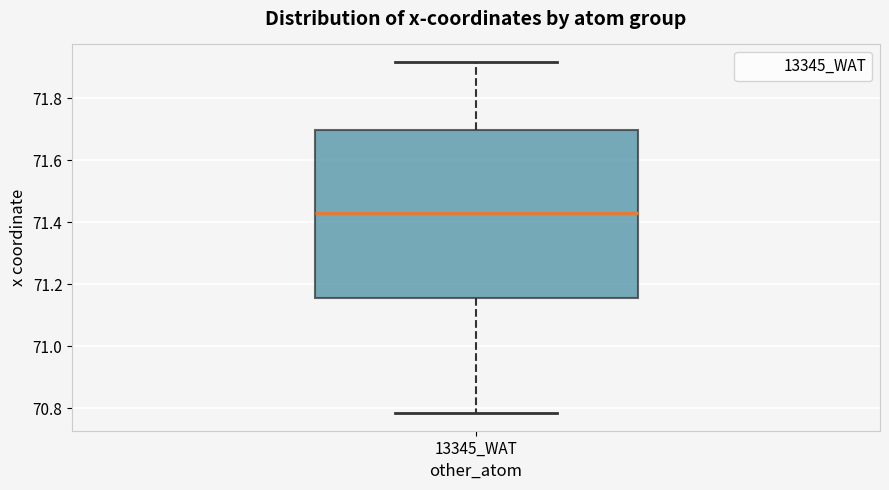

Where is the upper edge of the box for 13345_WAT on the y-axis? The values are not printed on the chart, so give them approximately, as read against the axis.

71.70